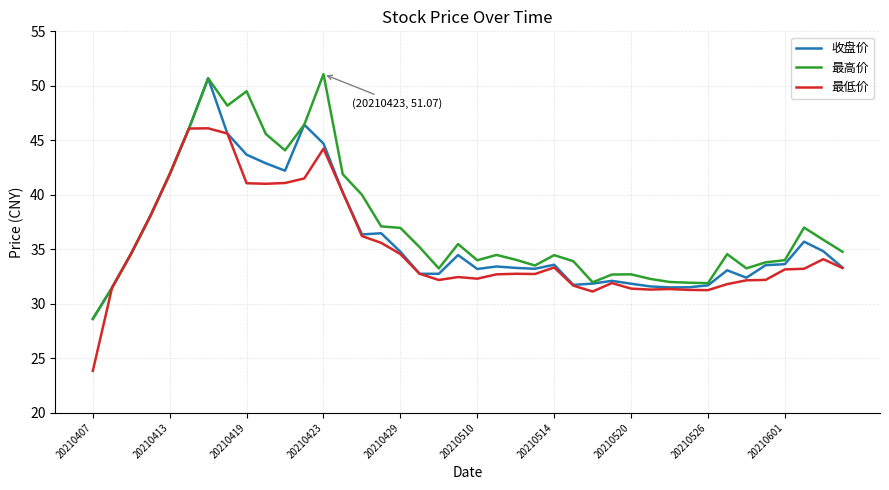

Does the chart display data point markers on the line(s)?

No